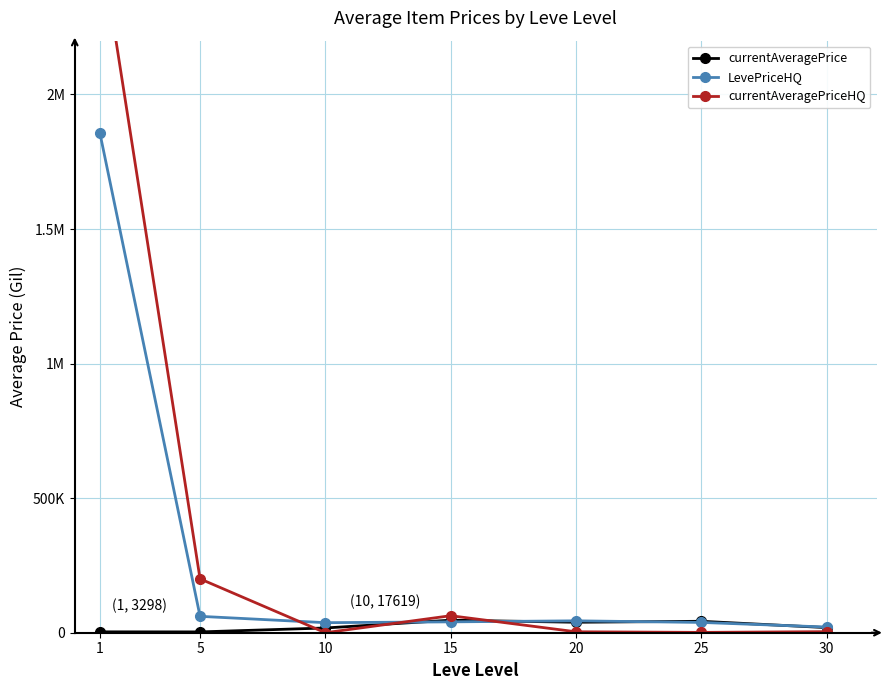

At how many categories does at least one series exceed 1279930?

1